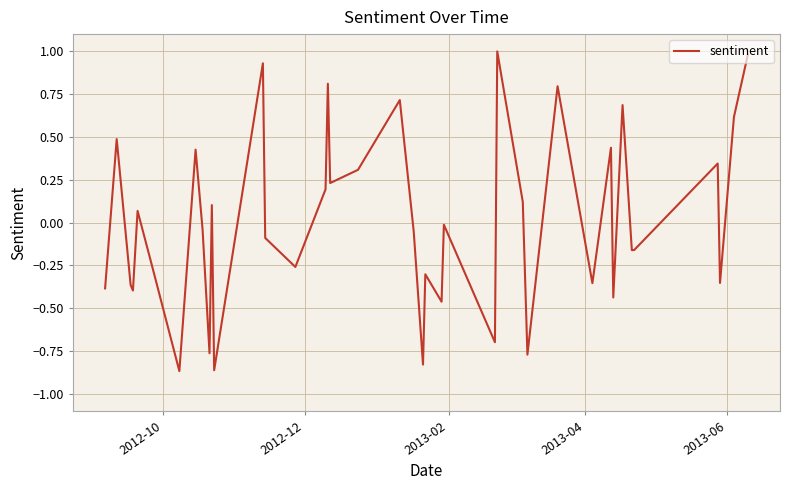

What is the greatest value displayed?

1.0